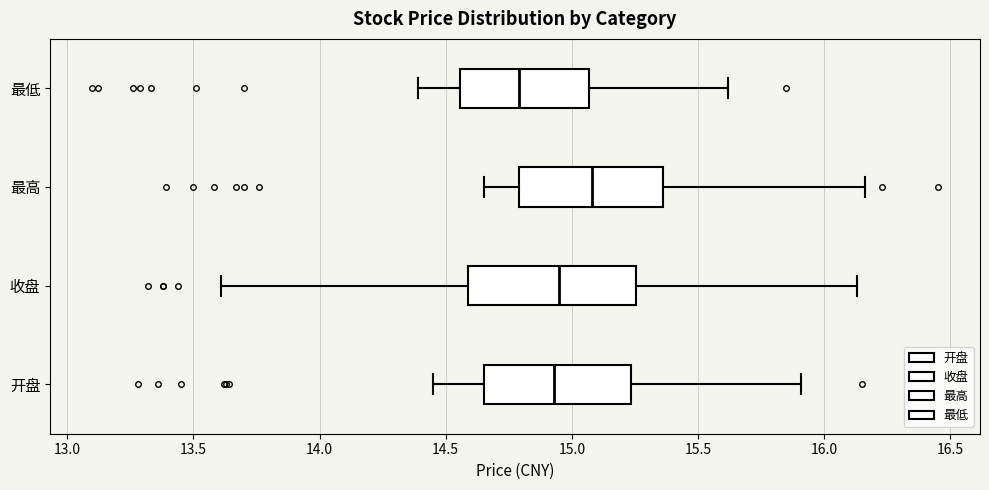

Reading bottom to top, read every box against the x-axis: the position of its median line, the range the box covers, and the ends of its whiskers. The values are not printed on the chart, so give them approximately, as read against the axis.

开盘: median 14.95, box 14.65 to 15.25, whiskers 14.45 to 15.90
收盘: median 14.95, box 14.60 to 15.25, whiskers 13.60 to 16.15
最高: median 15.10, box 14.80 to 15.35, whiskers 14.65 to 16.15
最低: median 14.80, box 14.55 to 15.05, whiskers 14.40 to 15.60